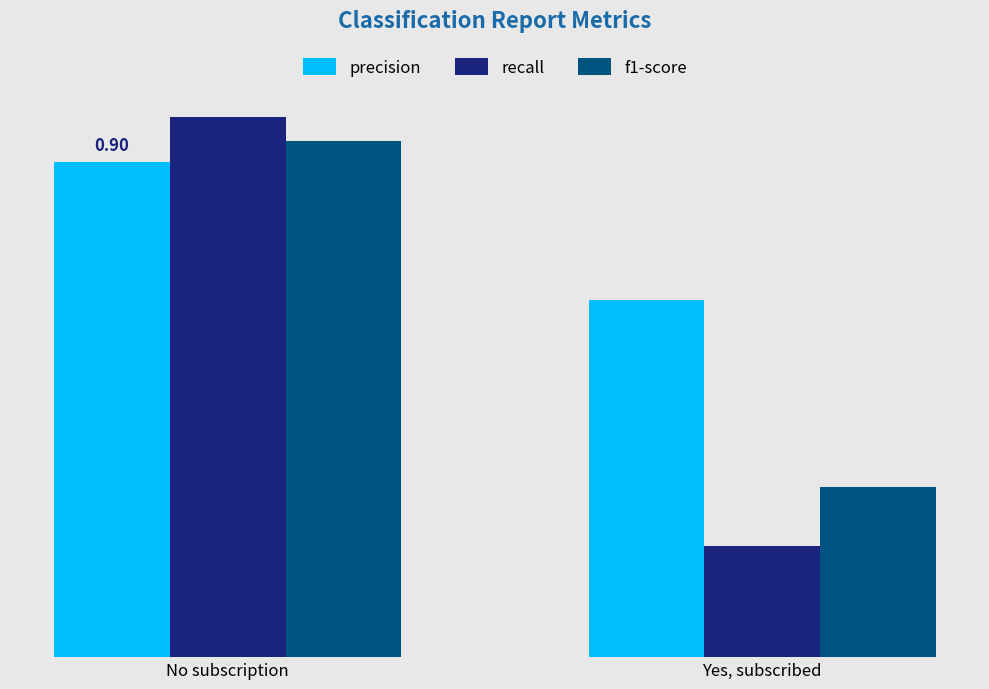

Rank the series by their average value, from lowest to highest.

recall, f1-score, precision